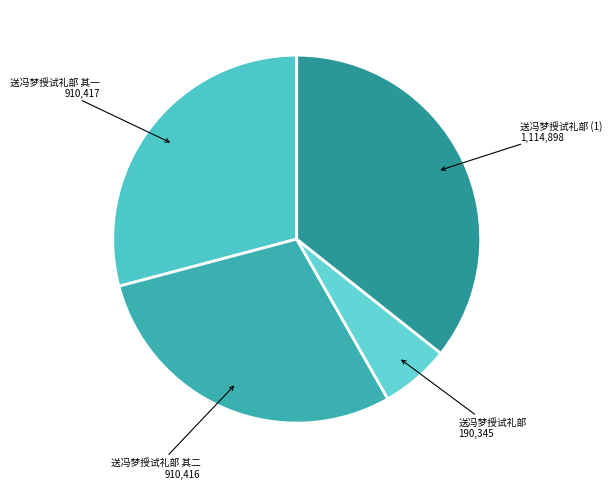

Count the number of slices in the pie.

4